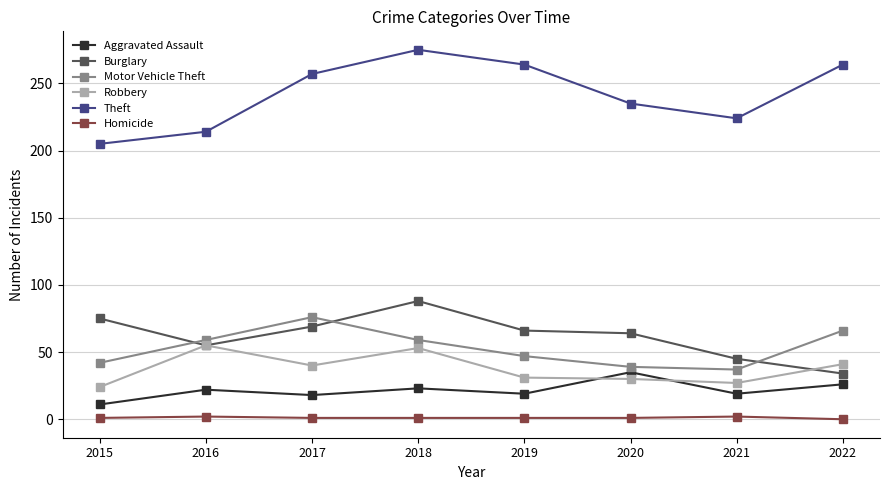

Which series changed the most between 2018 and 2020?

Theft